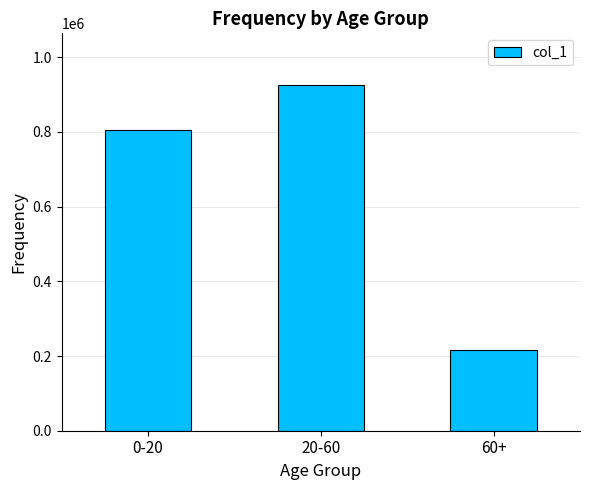

At which category does the chart reach its peak across all series?

20-60